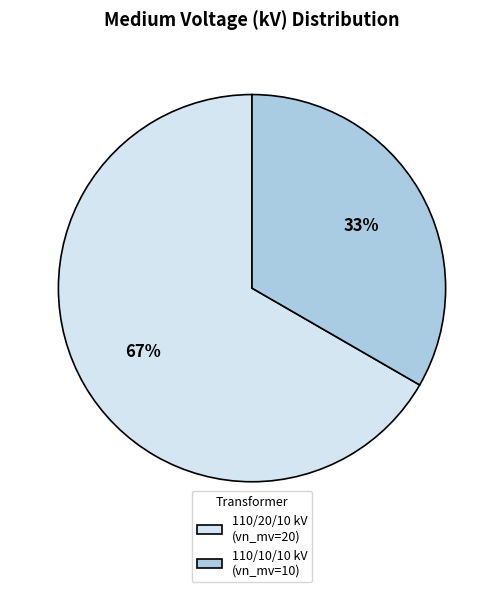

What is the largest slice in the pie chart?

110/20/10 kV (vn_mv=20)